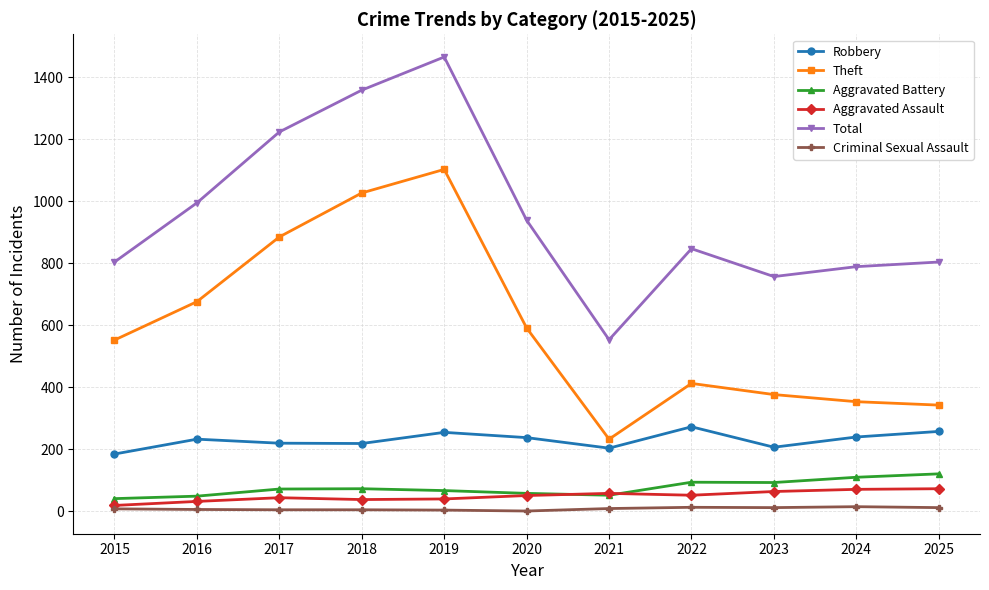

What is the difference between the Aggravated Battery values at 2025 and 2021?

69